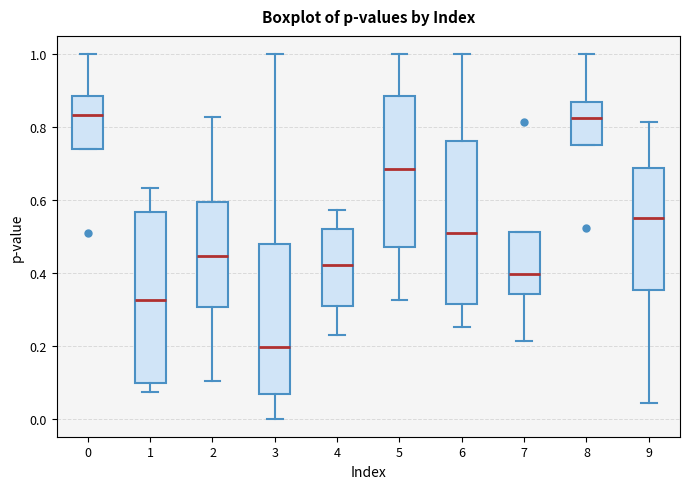

Reading left to right, transcribe this box plot: for each box, give where its median line is, the range the box spans, and where its two whiskers end, as read against the y-axis. The values are not printed on the chart, so give them approximately, as read against the axis.

0: median 0.84, box 0.74 to 0.88, whiskers 0.74 to 1.00
1: median 0.32, box 0.10 to 0.56, whiskers 0.08 to 0.64
2: median 0.44, box 0.30 to 0.60, whiskers 0.10 to 0.82
3: median 0.20, box 0.06 to 0.48, whiskers 0.00 to 1.00
4: median 0.42, box 0.30 to 0.52, whiskers 0.22 to 0.58
5: median 0.68, box 0.48 to 0.88, whiskers 0.32 to 1.00
6: median 0.50, box 0.32 to 0.76, whiskers 0.26 to 1.00
7: median 0.40, box 0.34 to 0.52, whiskers 0.22 to 0.52
8: median 0.82, box 0.74 to 0.86, whiskers 0.74 to 1.00
9: median 0.56, box 0.36 to 0.68, whiskers 0.04 to 0.82